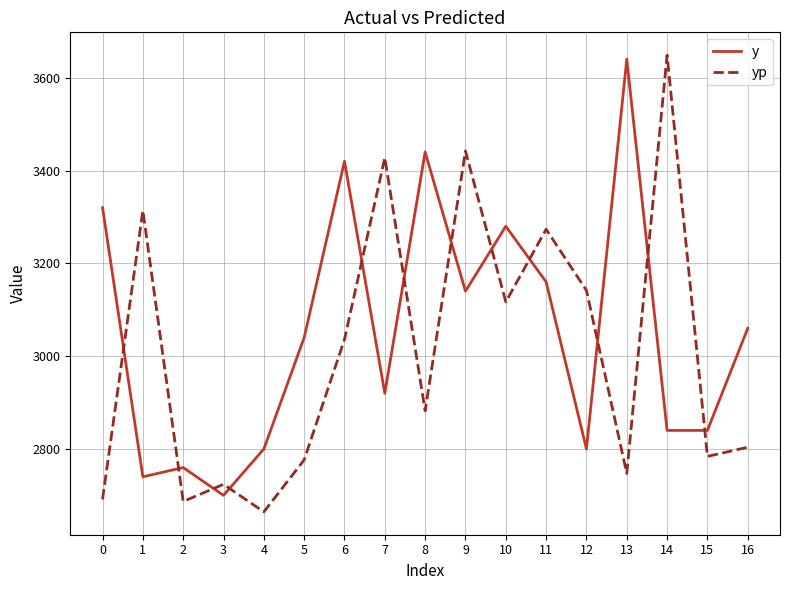

What is the average value of the yp series?

3009.5